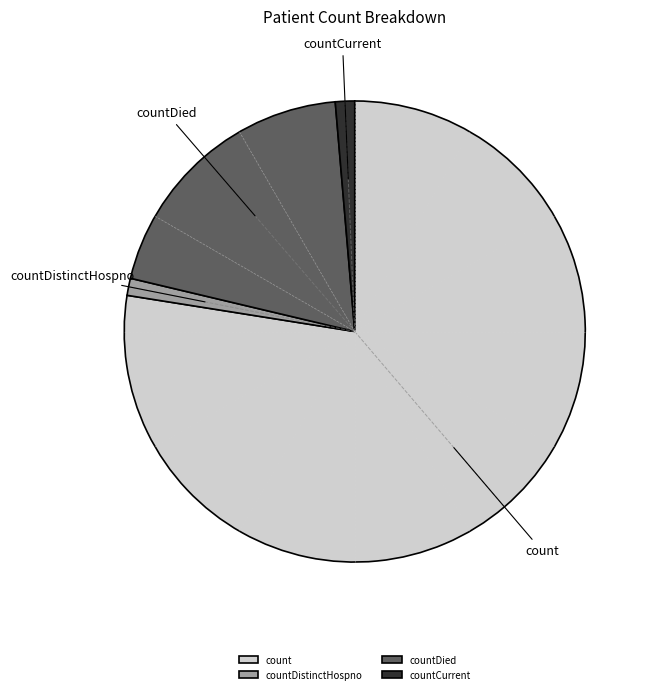

Does any single category account for the majority?

Yes